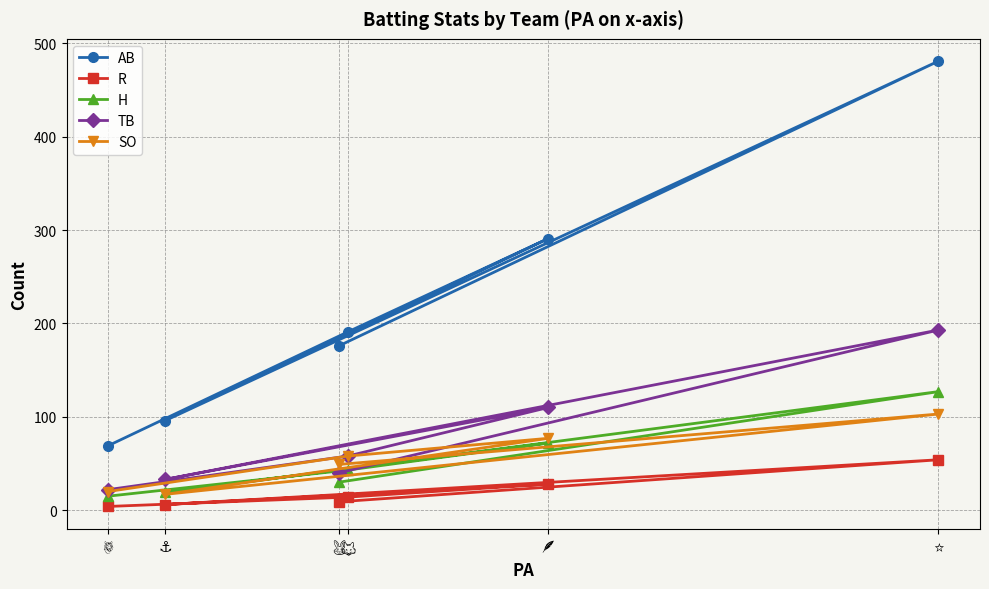

What is the smallest value displayed?

4